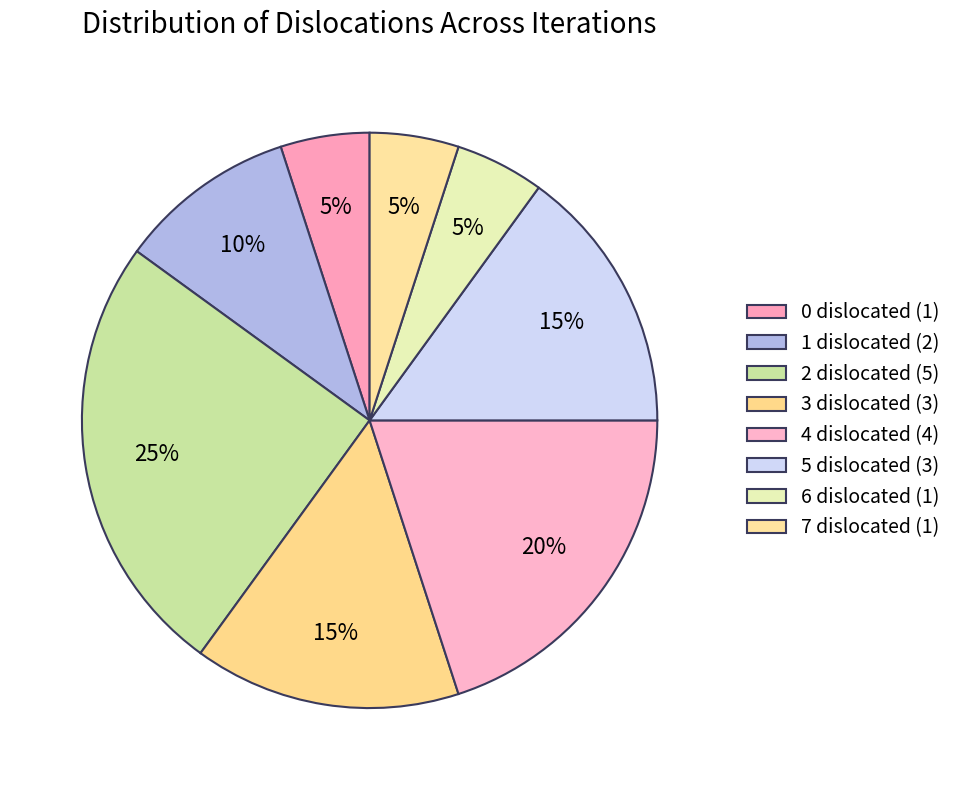

Is there a majority slice in this chart?

No